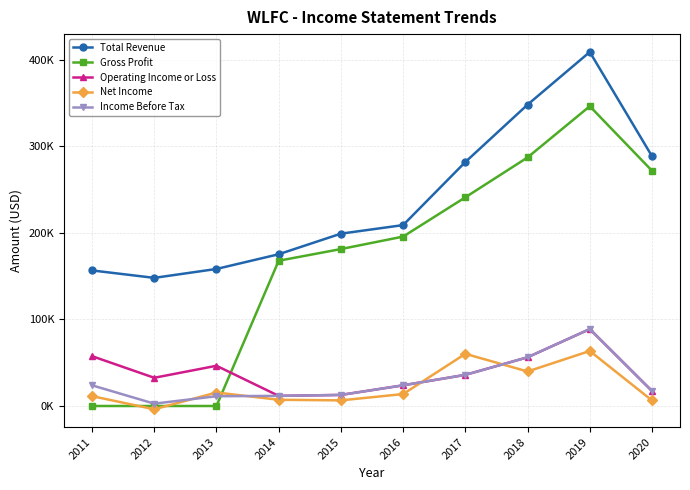

What is the value of the Income Before Tax point at the 3rd from the left?

11300